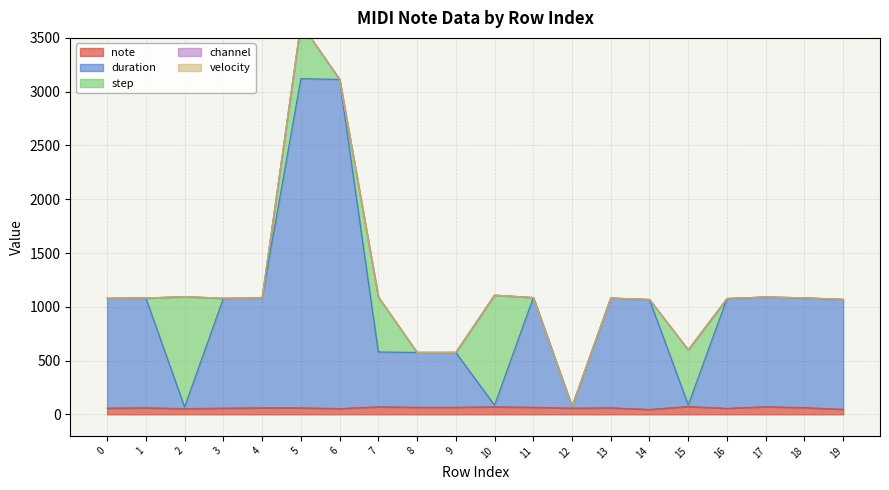

What is the difference between the note values at 18 and 9?

3